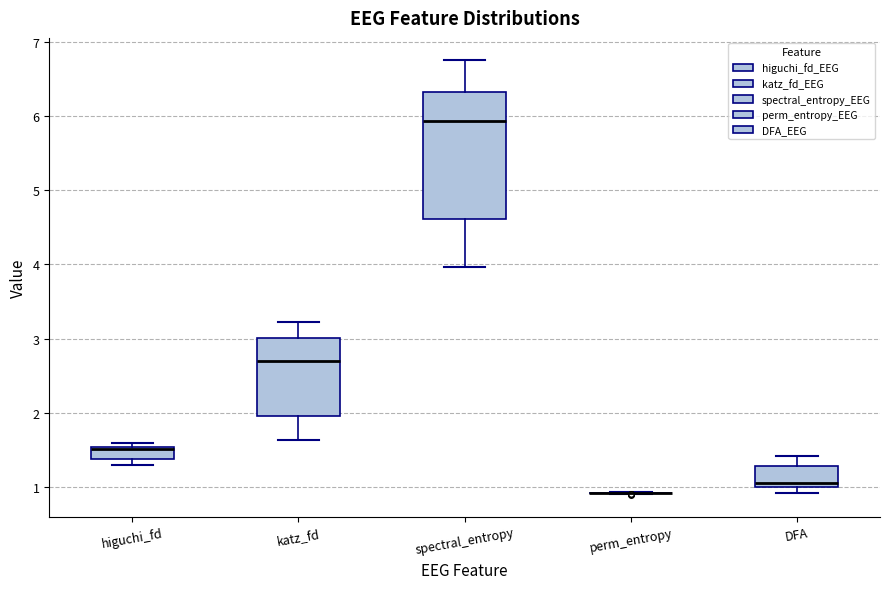

Reading left to right, transcribe this box plot: for each box, give where its median line is, the range the box spans, and where its two whiskers end, as read against the y-axis. The values are not printed on the chart, so give them approximately, as read against the axis.

higuchi_fd: median 1.5 (drawn on the box's upper edge), box 1.4 to 1.5, whiskers 1.3 to 1.6
katz_fd: median 2.7, box 2.0 to 3.0, whiskers 1.6 to 3.2
spectral_entropy: median 5.9, box 4.6 to 6.3, whiskers 4.0 to 6.8
perm_entropy: box collapsed to a line at 0.9, whiskers 0.9 to 0.9
DFA: median 1.1, box 1.0 to 1.3, whiskers 0.9 to 1.4